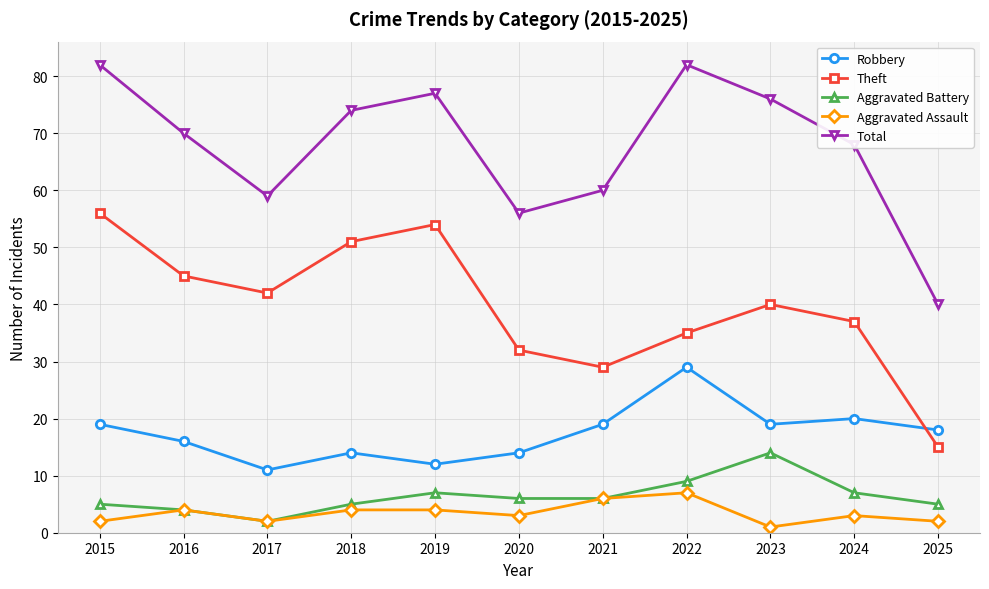

How many data points in Robbery are less than 18?

5